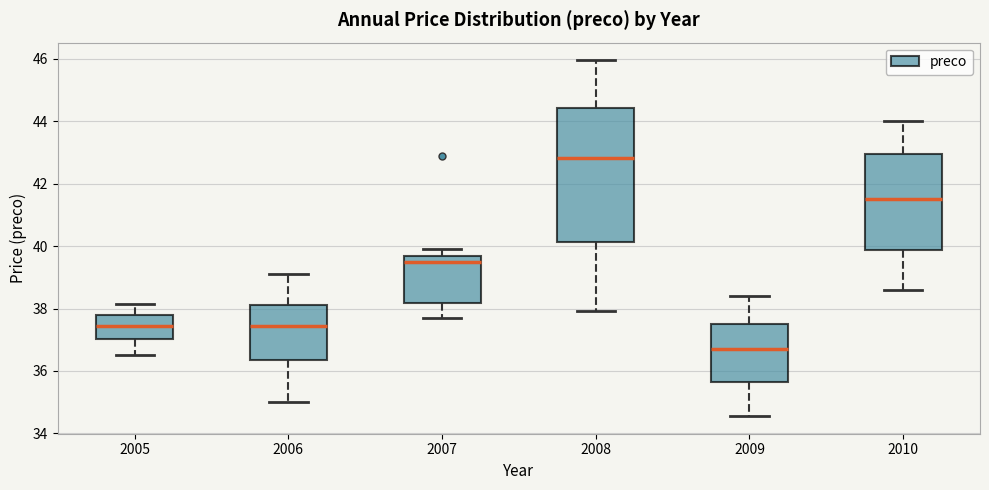

Which box is the tallest, from its lower edge to its upper edge?

2008